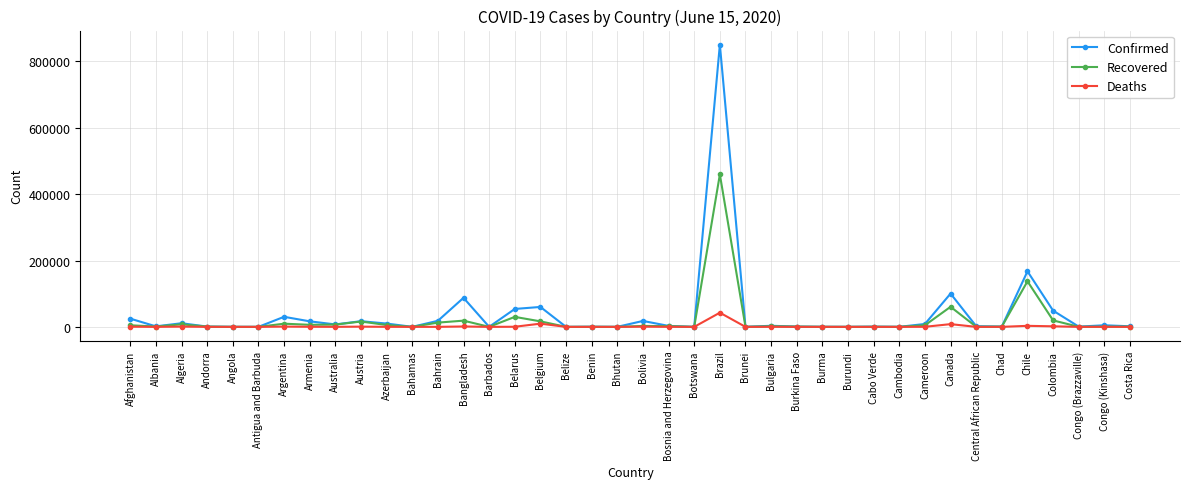

What is the sum of the Recovered values at Bosnia and Herzegovina and Central African Republic?

2482